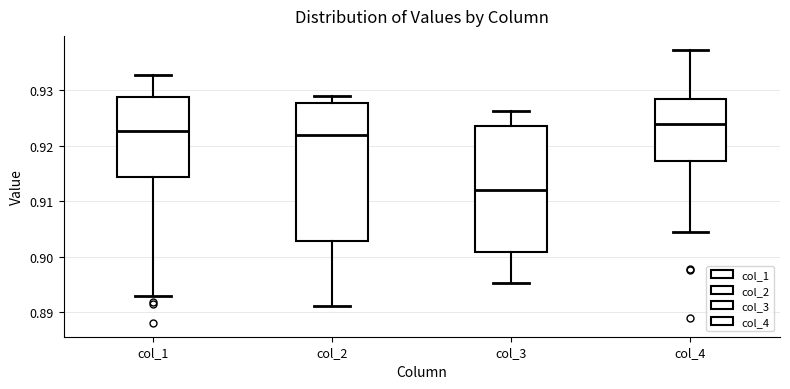

Where does the median line of the box for col_3 sit on the y-axis? The values are not printed on the chart, so give them approximately, as read against the axis.

0.912